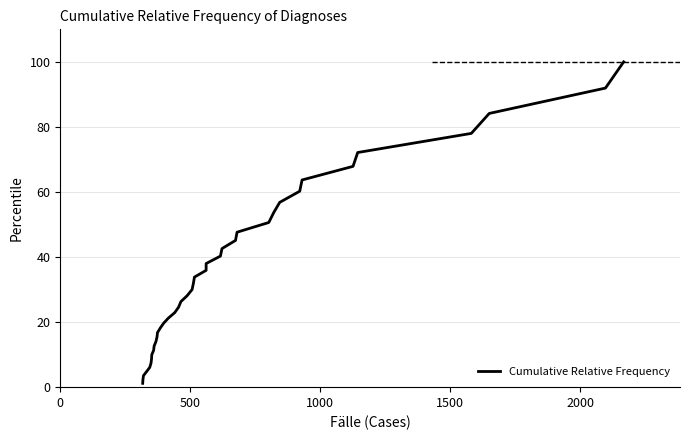

What is the maximum value shown in the chart?

100.0